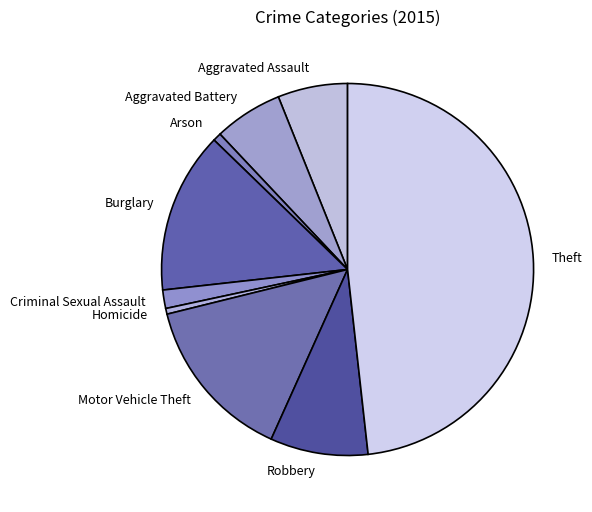

Is there a majority slice in this chart?

No